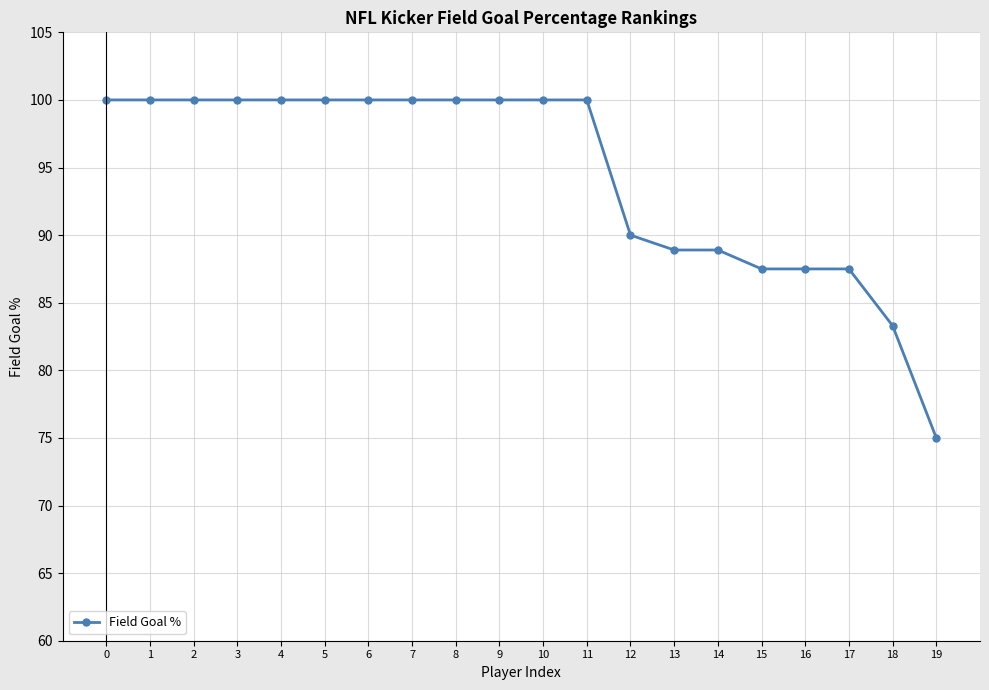

Reading right to left, extract all data points from this chart.

75.0	83.3	87.5	87.5	87.5	88.9	88.9	90.0	100.0	100.0	100.0	100.0	100.0	100.0	100.0	100.0	100.0	100.0	100.0	100.0